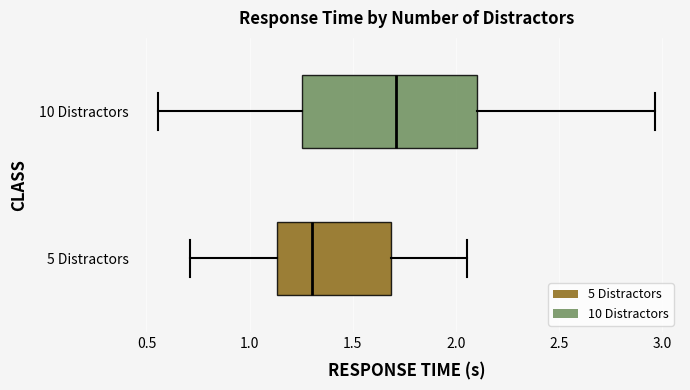

Which box is the widest, from its left edge to its right edge?

10 Distractors